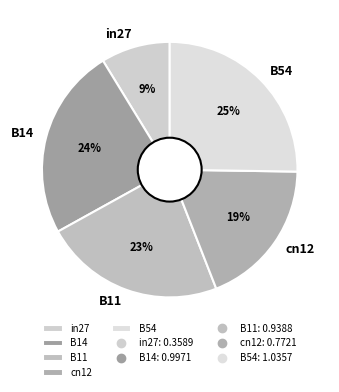

Is B54 the majority of the pie?

No